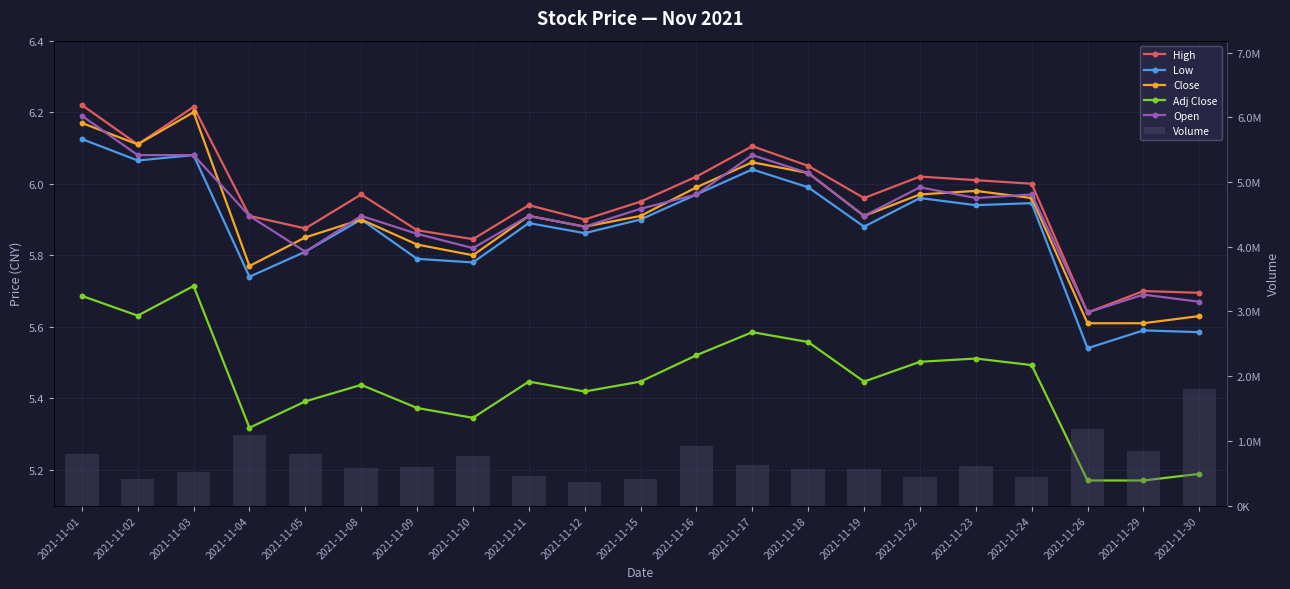

Which series has the widest spread of values?

Volume